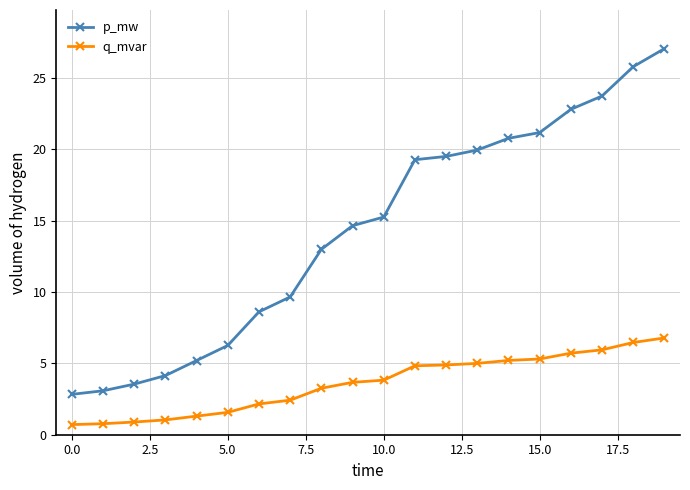

What is the minimum value for q_mvar?

0.7